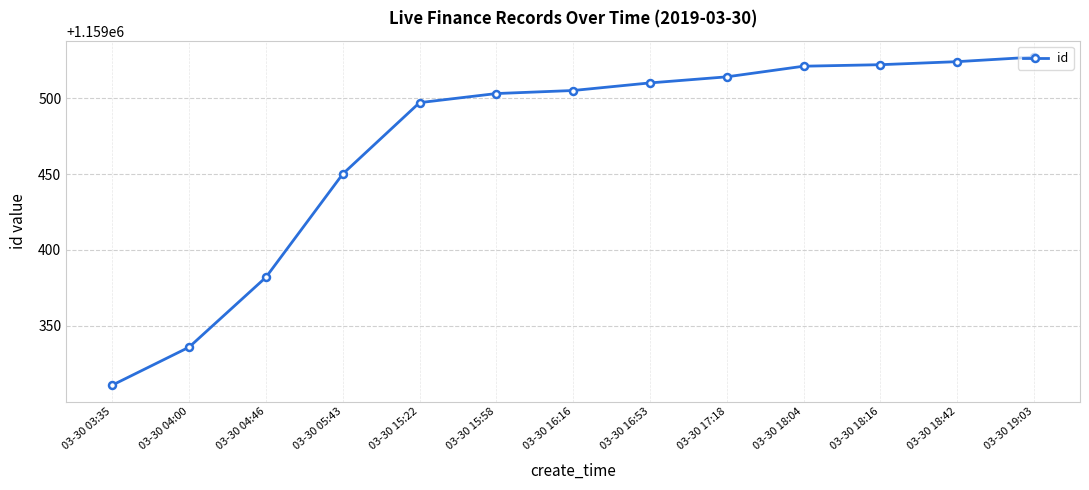

Does the chart display data point markers on the line(s)?

Yes